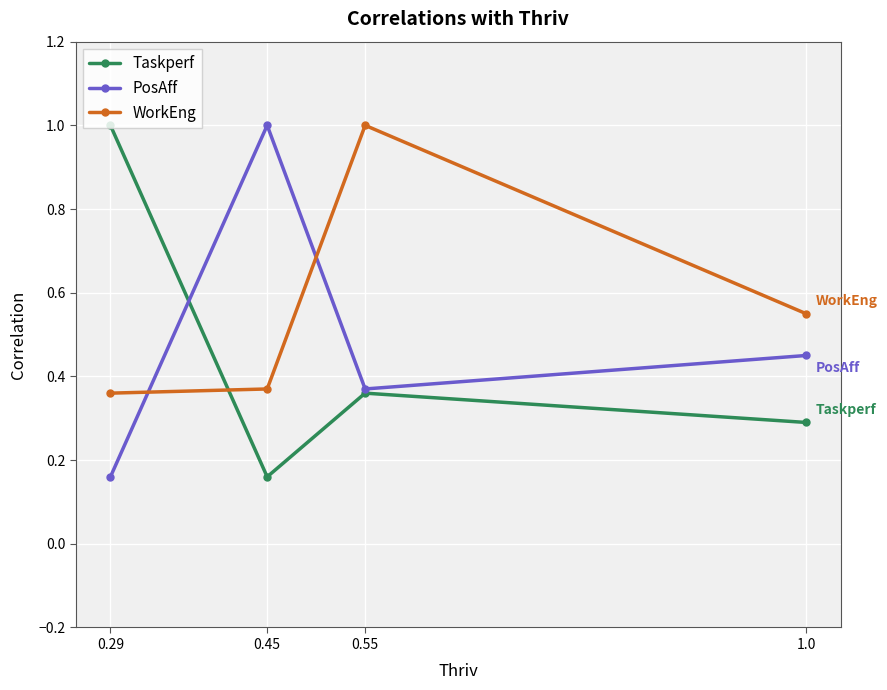

Is the value of Taskperf at 1.0 greater than the value of PosAff at 1.0?

No